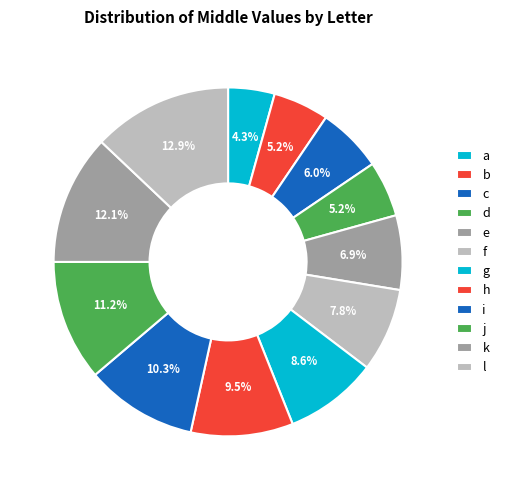

What percentage is the c slice, to the nearest percent?

6%